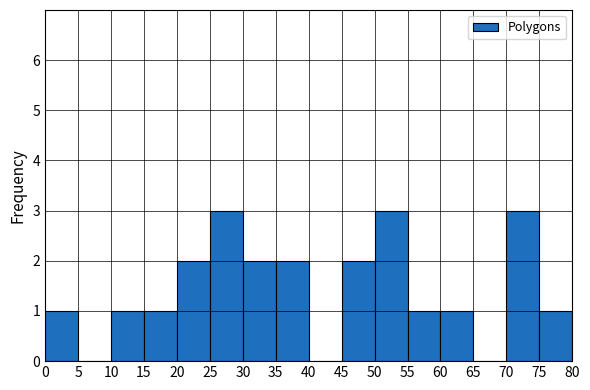

Reading left to right, list every bar in this chart as the range it spans on the x-axis followed by its height. The values are not printed on the chart, so give them approximately, as read against the axis.

0 to 5: 1
5 to 10: 0
10 to 15: 1
15 to 20: 1
20 to 25: 2
25 to 30: 3
30 to 35: 2
35 to 40: 2
40 to 45: 0
45 to 50: 2
50 to 55: 3
55 to 60: 1
60 to 65: 1
65 to 70: 0
70 to 75: 3
75 to 80: 1